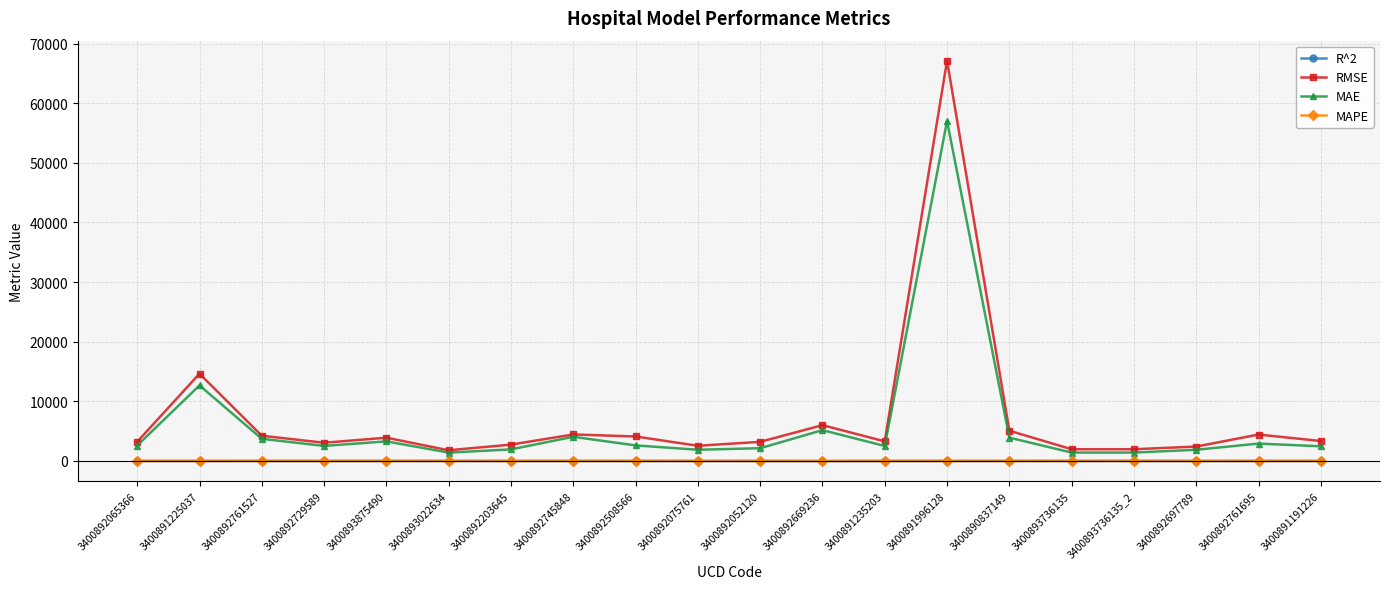

What is the maximum value shown in the chart?

67141.4